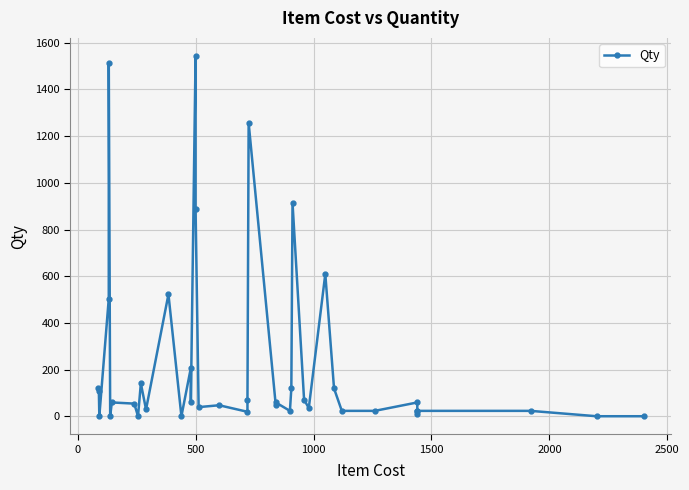

Is it true that the value at 24 is 10.2?

False